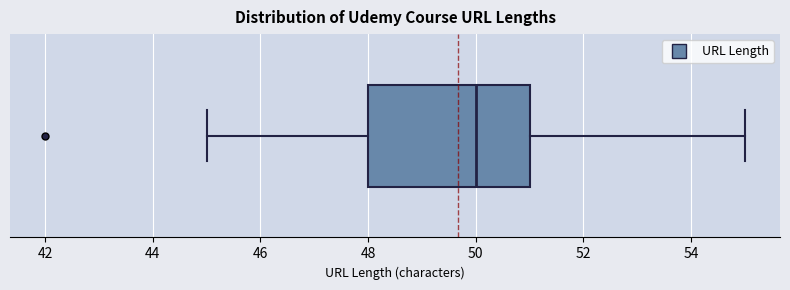

Where is the right edge of the box on the x-axis? The values are not printed on the chart, so give them approximately, as read against the axis.

51